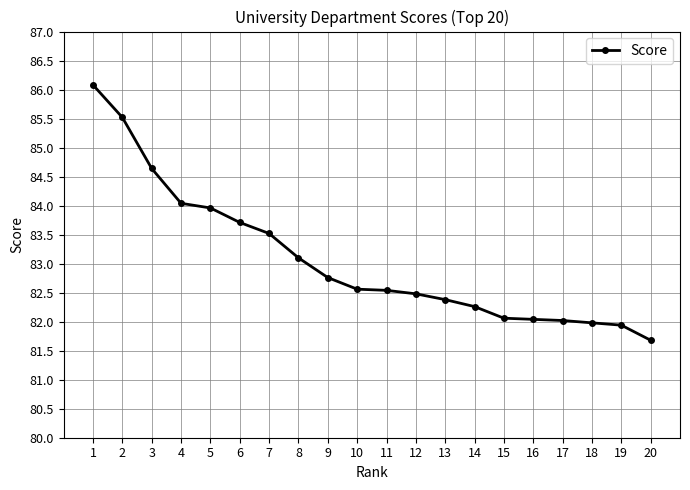

What is the value of the 3rd point from the left?

84.6